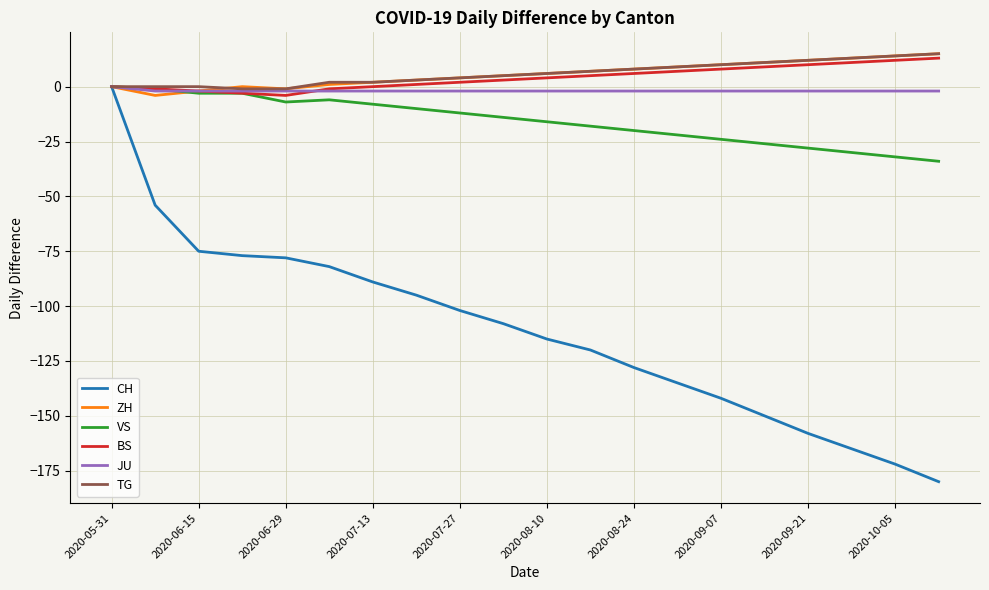

What is the minimum value shown in the chart?

-180